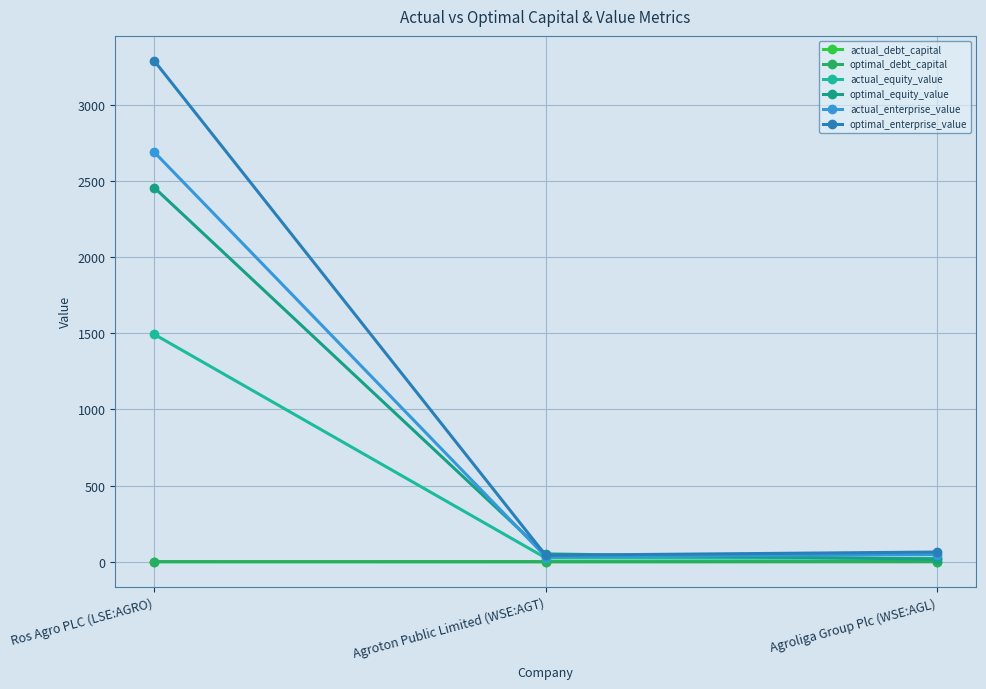

The value of optimal_debt_capital at Ros Agro PLC (LSE:AGRO) is 0.1. True or false?

False